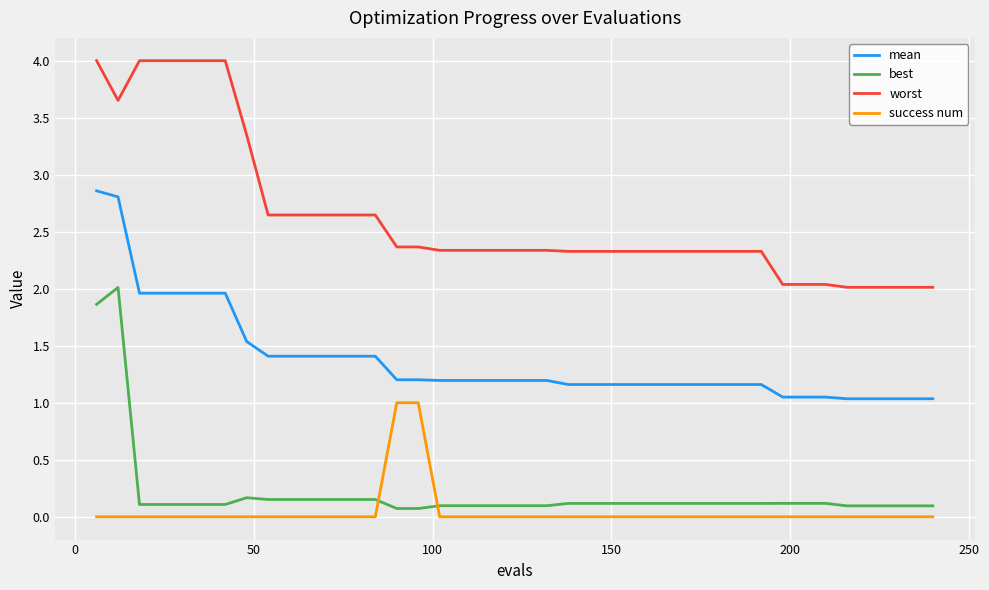

Rank the series by their maximum value, from highest to lowest.

worst, mean, best, success num